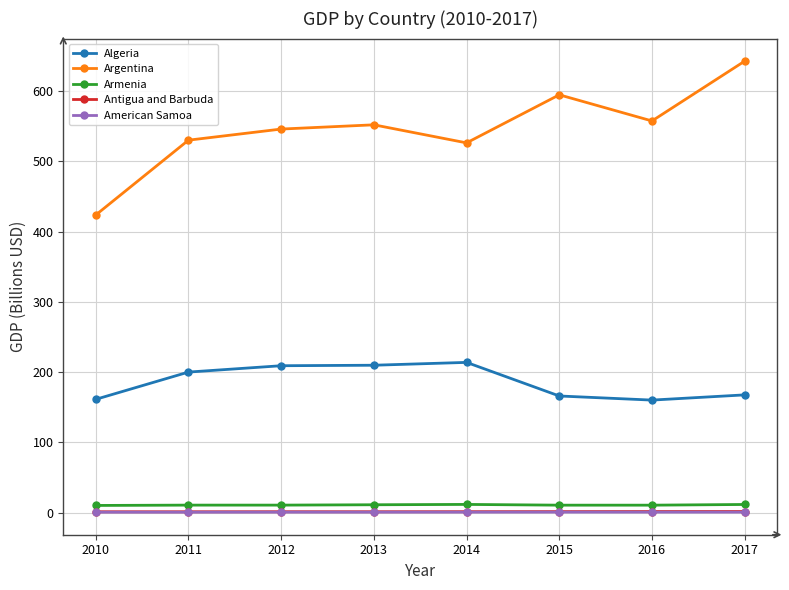

Which series has the widest spread of values?

Argentina